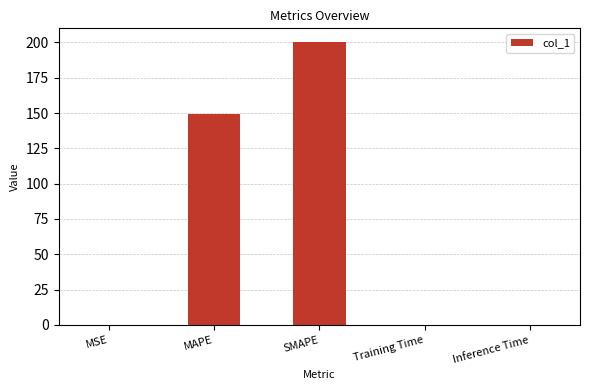

What is the sum of all values?

349.8